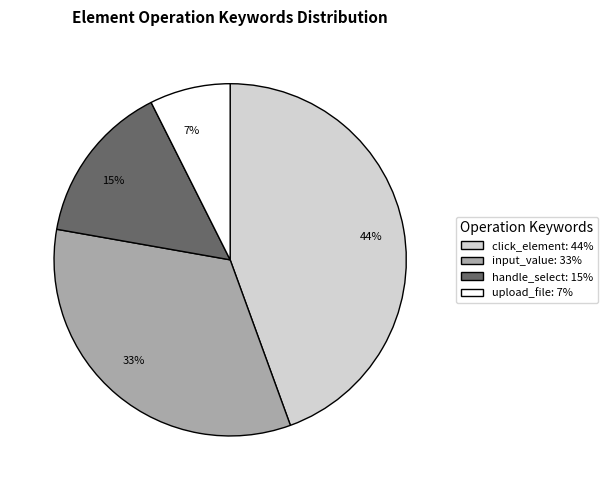

Is there a majority slice in this chart?

No